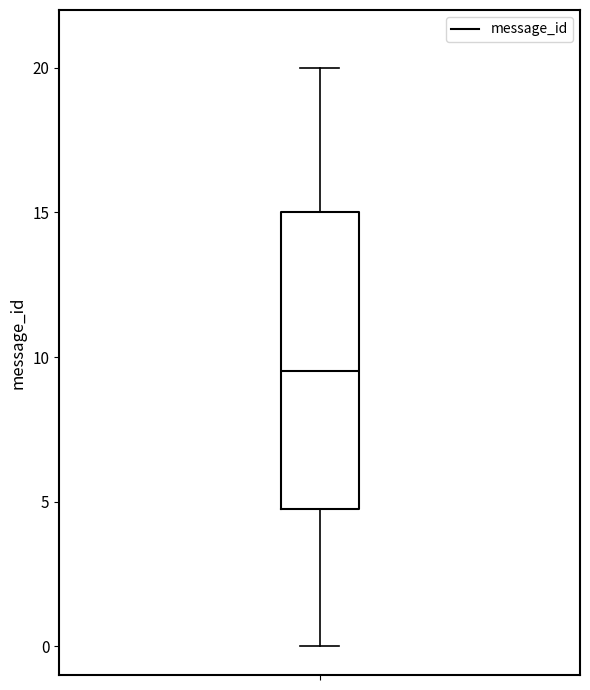

Where does the lower whisker of the box end on the y-axis? The values are not printed on the chart, so give them approximately, as read against the axis.

0.0